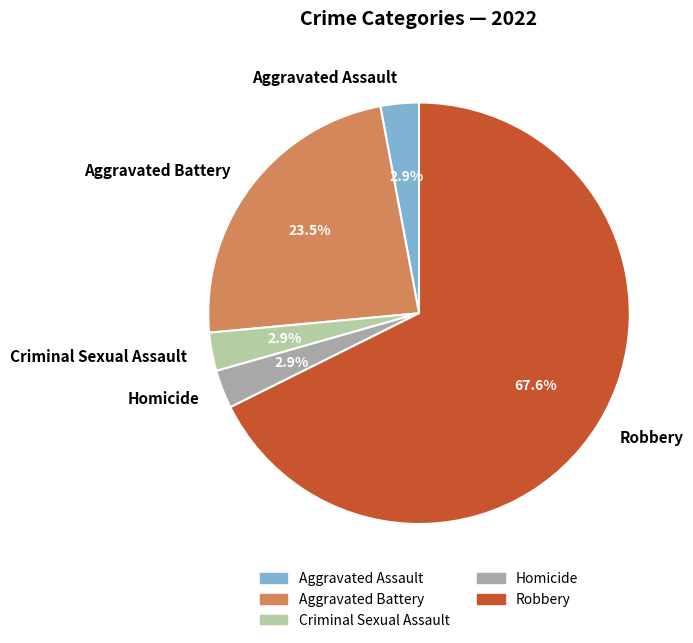

What is the largest slice in the pie chart?

Robbery